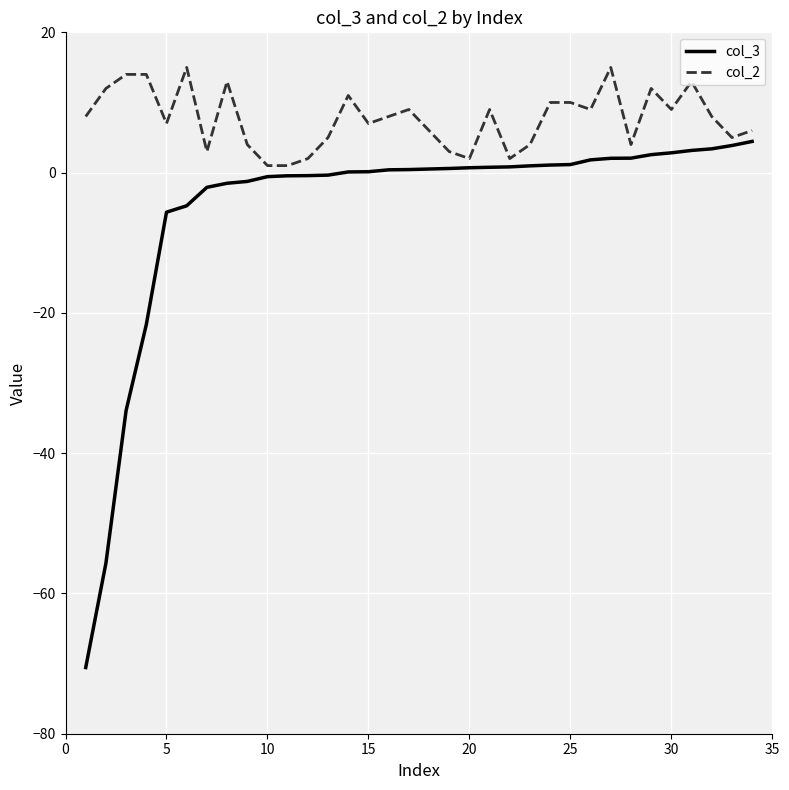

How many lines are shown in the chart?

2